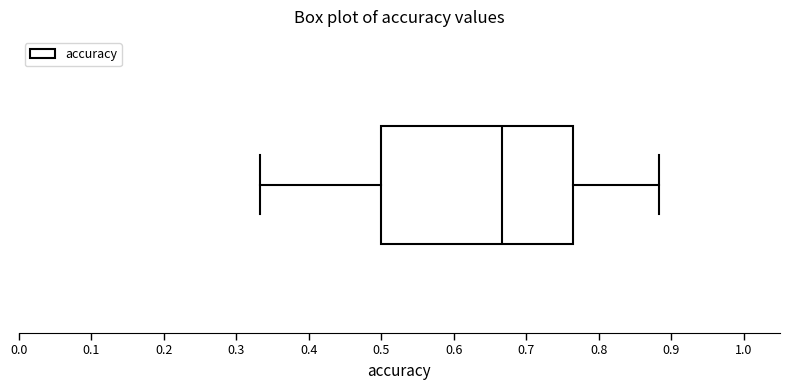

Where is the right edge of the box on the x-axis? The values are not printed on the chart, so give them approximately, as read against the axis.

0.76